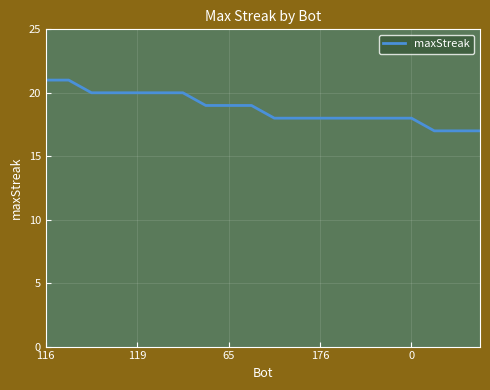

How many lines are shown in the chart?

1